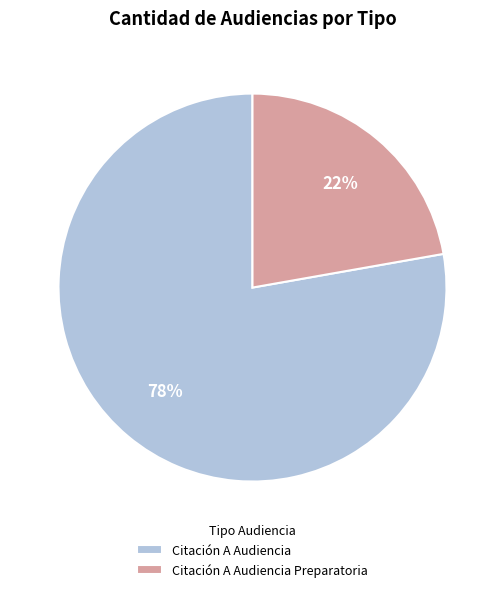

Rank the categories by value from lowest to highest.

Citación A Audiencia Preparatoria, Citación A Audiencia